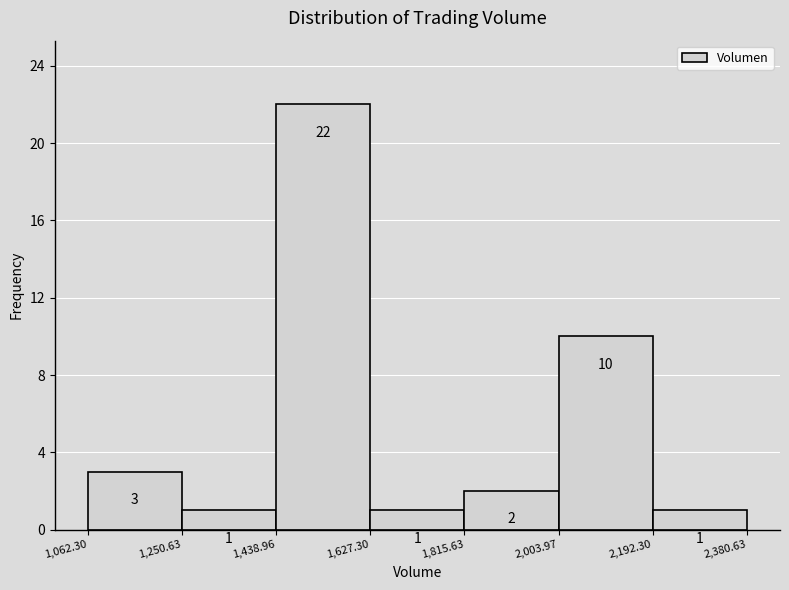

Reading left to right, transcribe this chart: for each bar, give the range it covers on the x-axis and its height.

1,062.30 to 1,250.63: 3
1,250.63 to 1,438.96: 1
1,438.96 to 1,627.30: 22
1,627.30 to 1,815.63: 1
1,815.63 to 2,003.97: 2
2,003.97 to 2,192.30: 10
2,192.30 to 2,380.63: 1